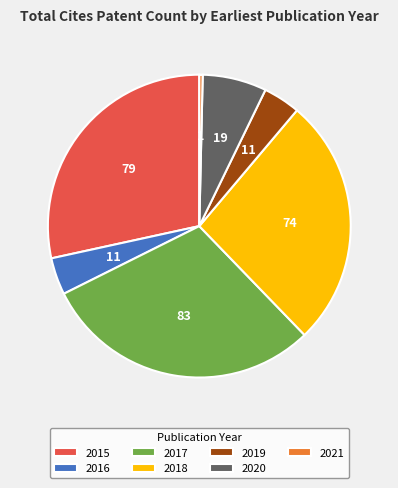

True or false: 2019 accounts for 4% of the total.

True